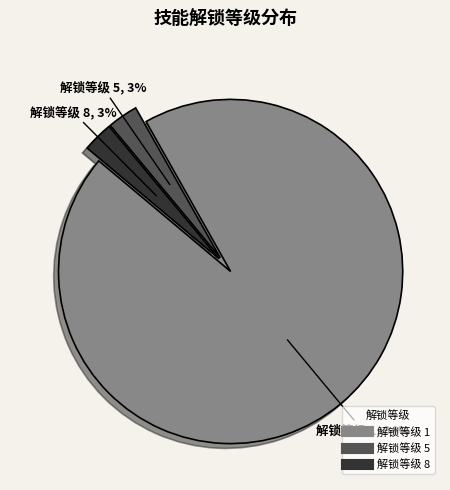

Is there a majority slice in this chart?

Yes